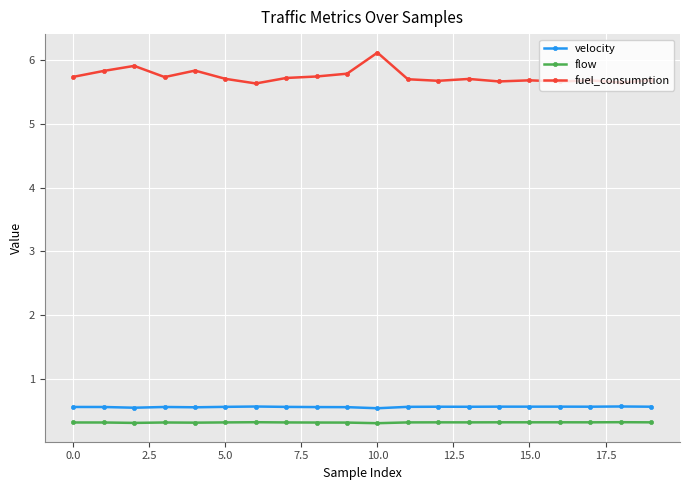

What is the sum of all velocity values?

11.2